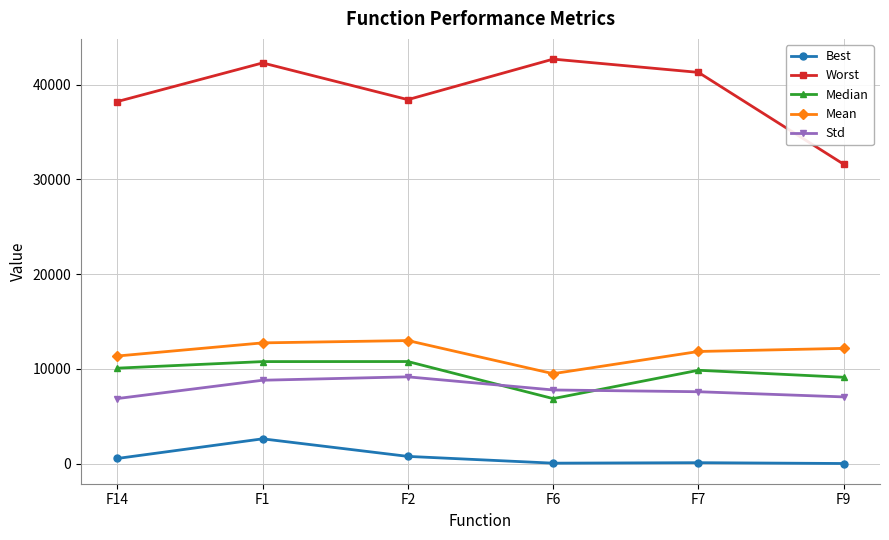

What is the difference between the maximum and minimum values in the Worst series?

11102.7